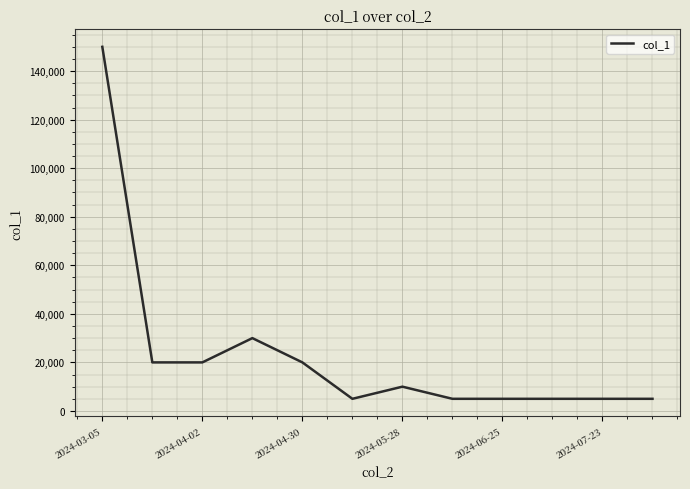

What is the difference between the maximum and minimum values?

145000